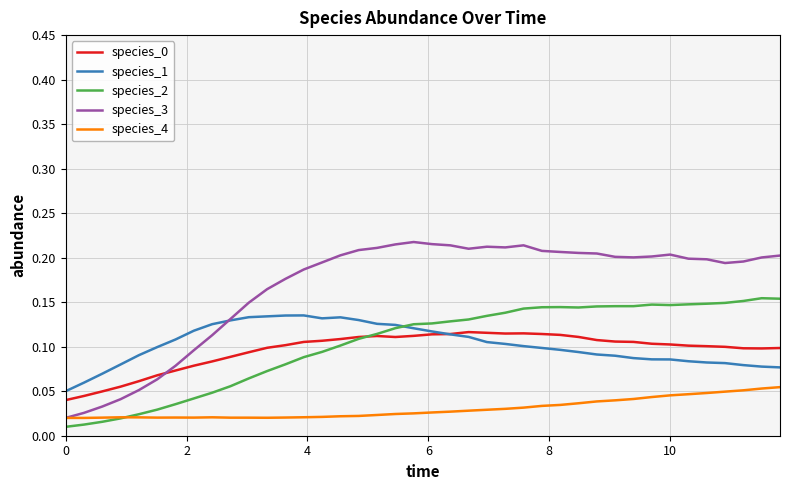

Which series has the widest spread of values?

species_3